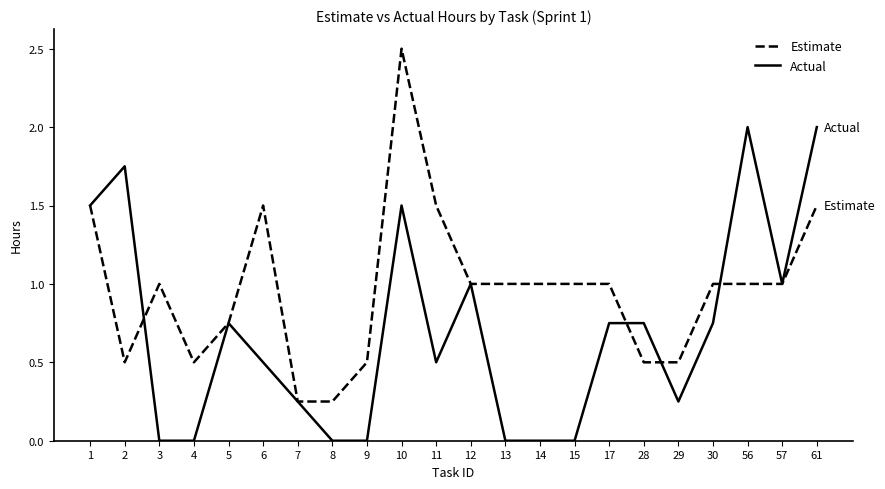

Rank the series by their average value, from highest to lowest.

Estimate, Actual